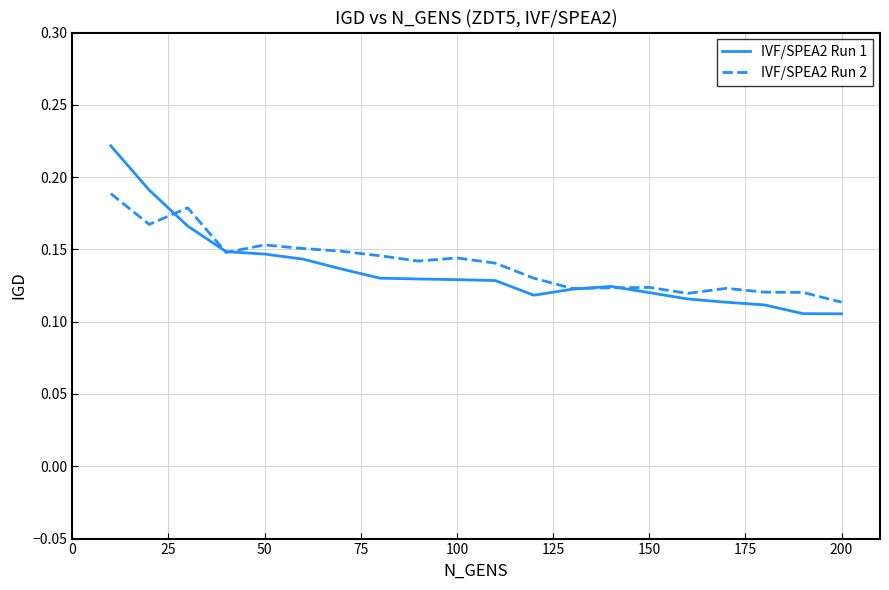

Which series has the largest range (max minus min)?

IVF/SPEA2 Run 1